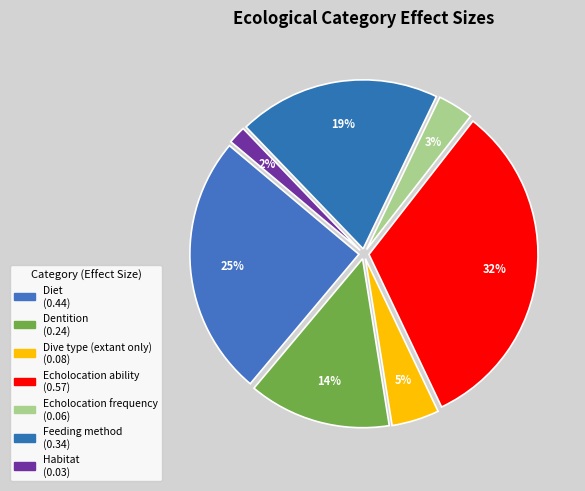

Rank the categories by value from highest to lowest.

Echolocation ability, Diet, Feeding method, Dentition, Dive type (extant only), Echolocation frequency, Habitat